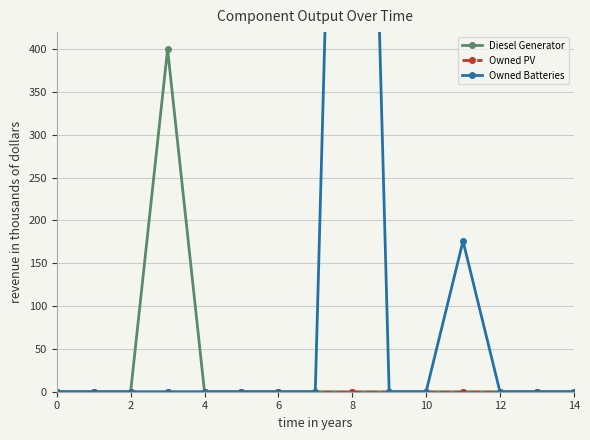

How many lines are shown in the chart?

3